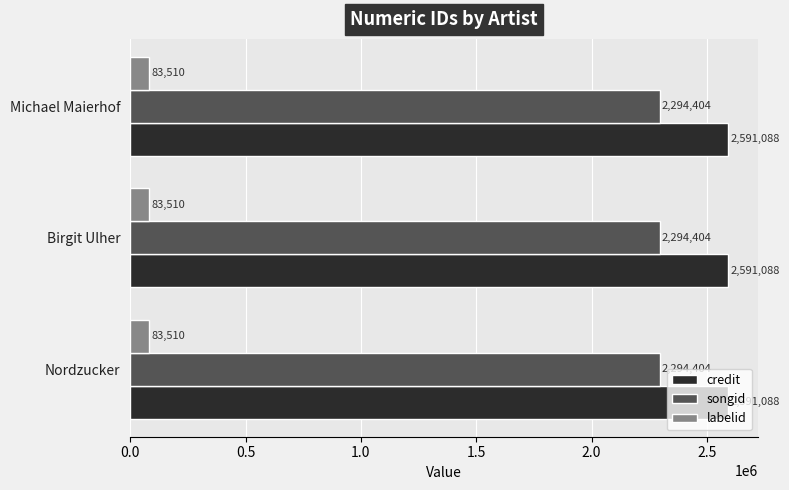

What value does the credit series have at Nordzucker?

2591088